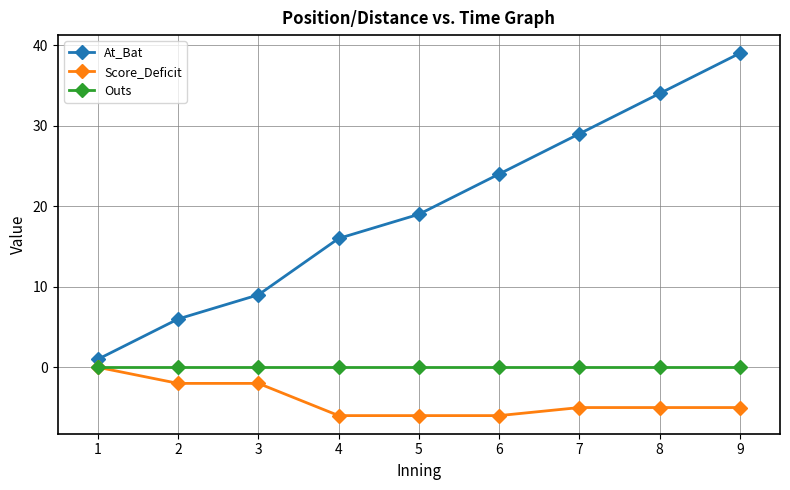

The value of Score_Deficit at 7 is -7. True or false?

False